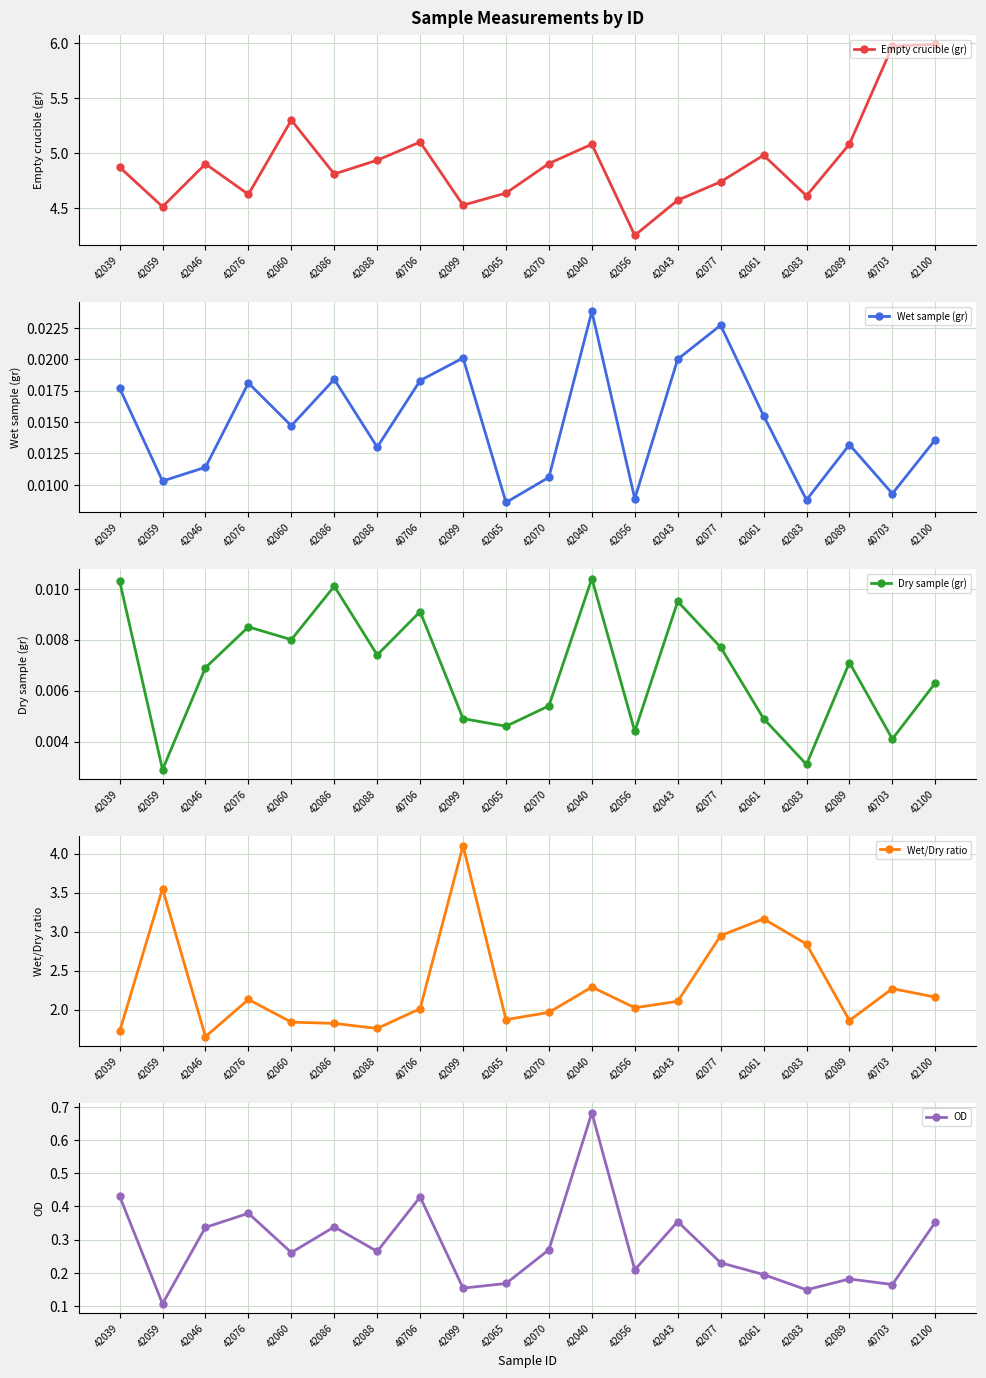

In Wet/Dry ratio, how many points are higher than both neighbors (excluding endpoints)?

6